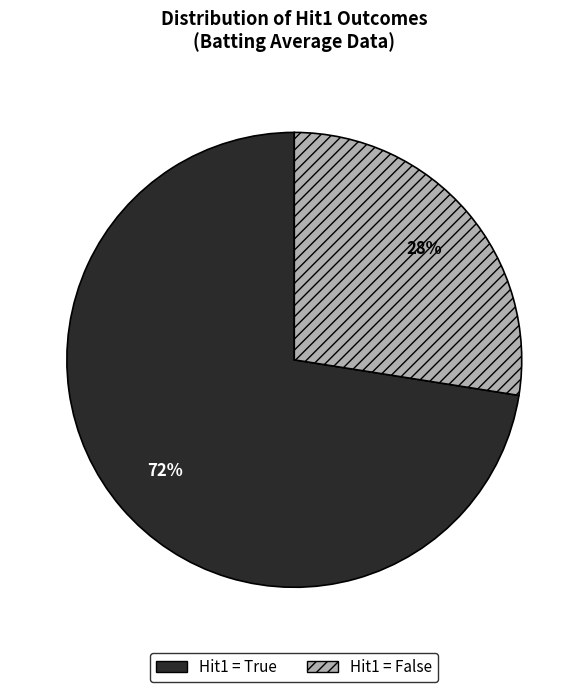

What percentage is the Hit1 = True slice, to the nearest percent?

72%